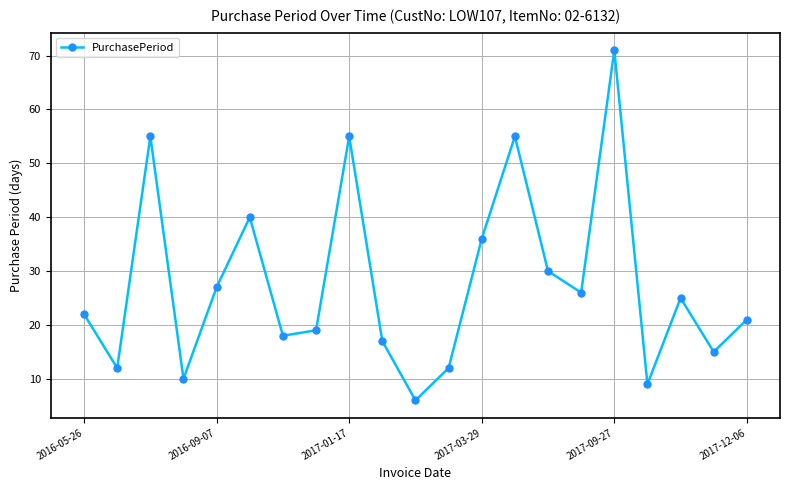

What is the value of the 14th point from the left?

55